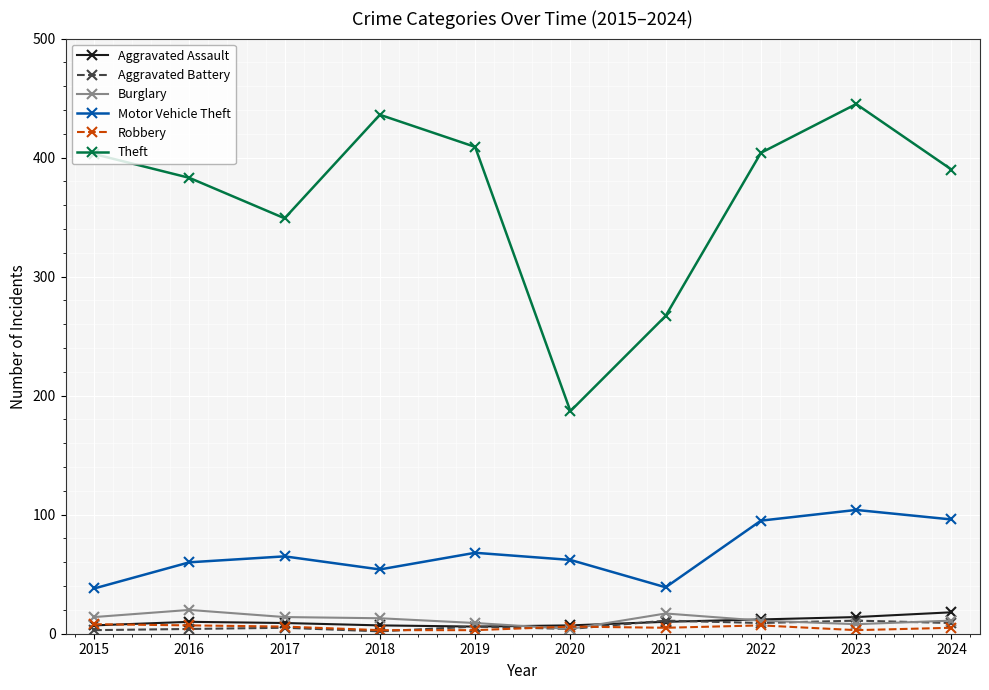

What is the approximate value of Aggravated Assault at 2023?

14